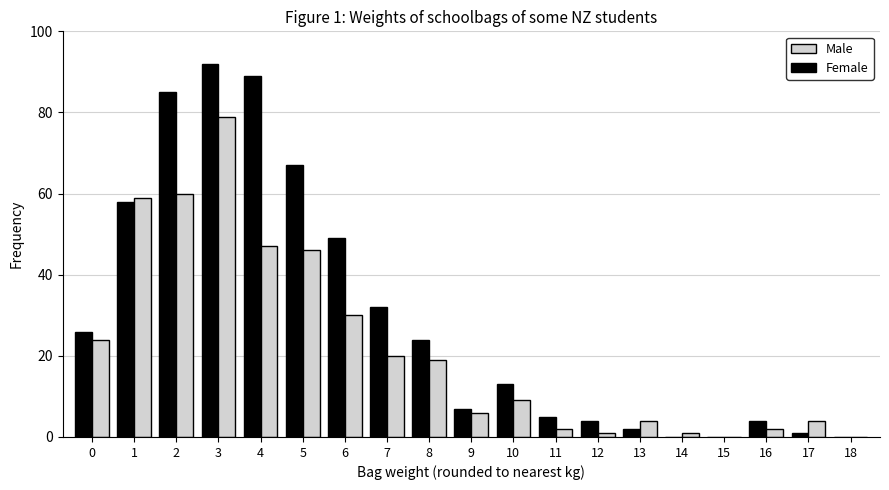

At which category is the sum across all series the highest?

3